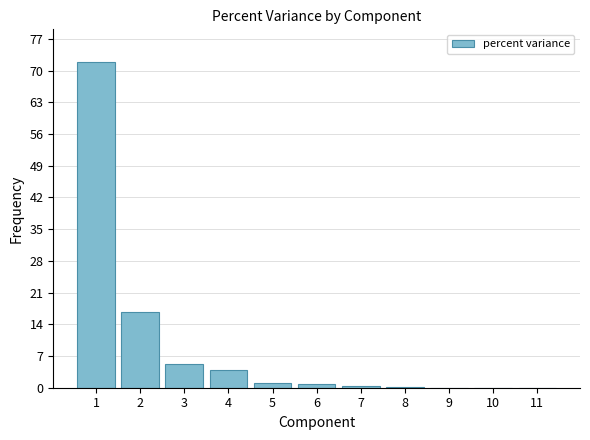

What is the sum of the values at 3 and 2?

21.8